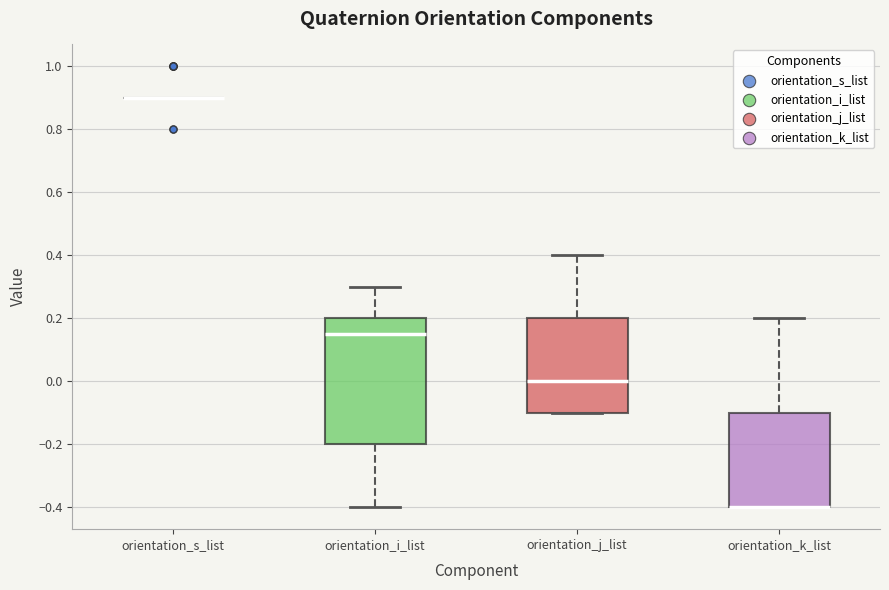

Where does the upper whisker of the box for orientation_i_list end on the y-axis? The values are not printed on the chart, so give them approximately, as read against the axis.

0.30